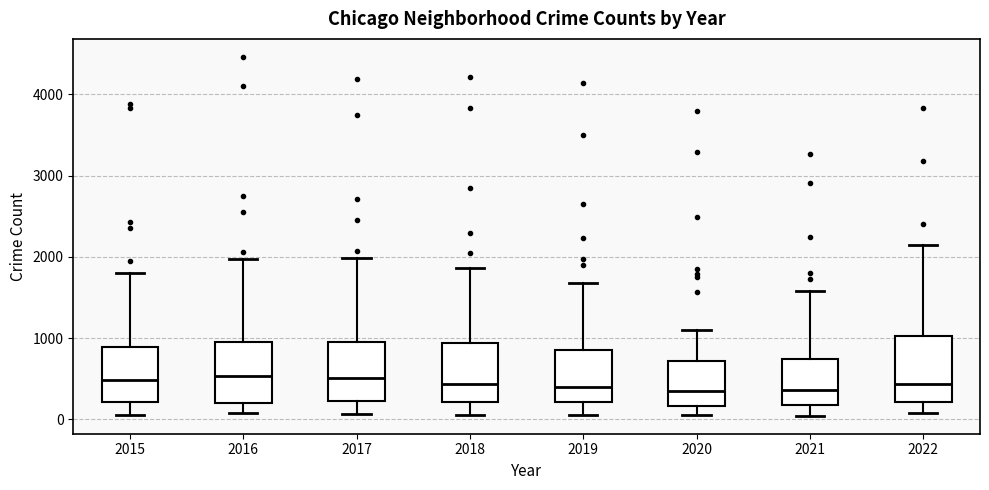

Where does the median line of the box at x = 2020 sit on the y-axis? The values are not printed on the chart, so give them approximately, as read against the axis.

400